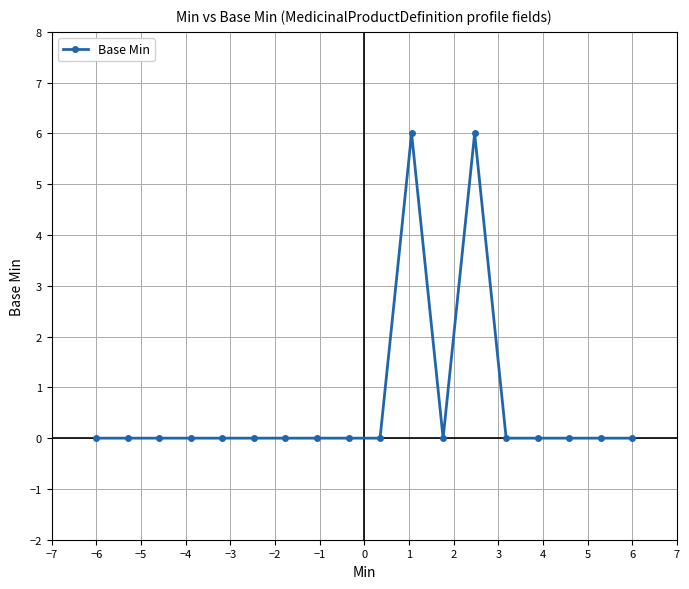

What is the maximum value shown in the chart?

6